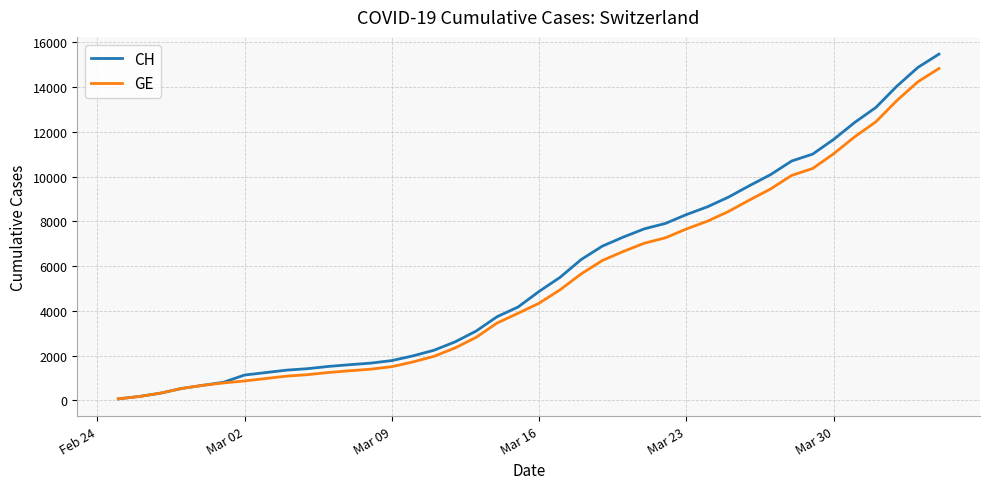

Which series has the largest range (max minus min)?

CH